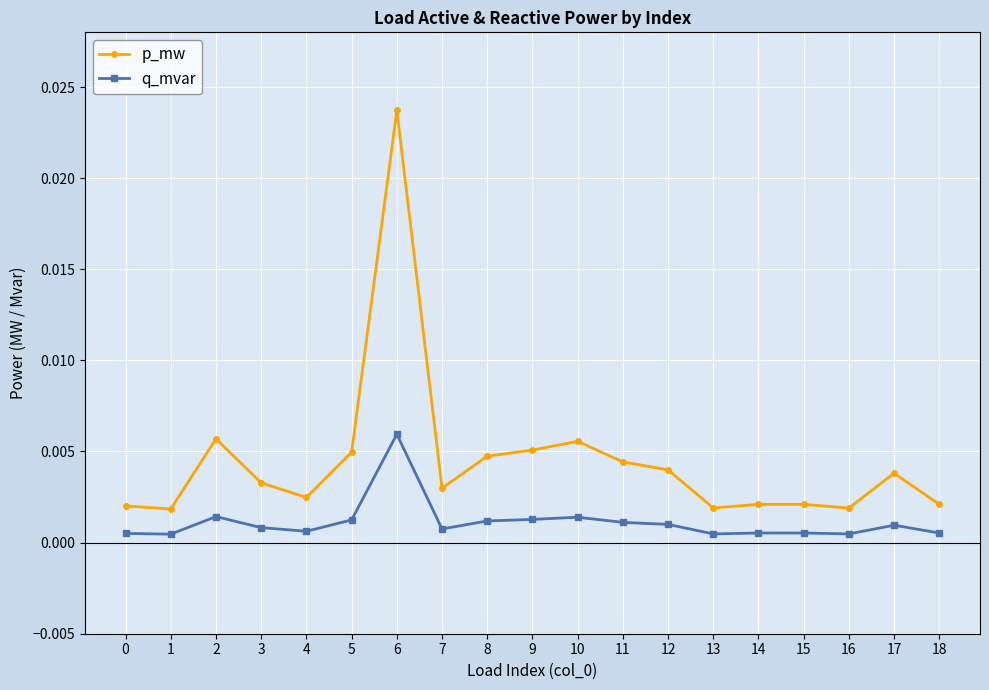

Which series has the largest total across all categories?

p_mw